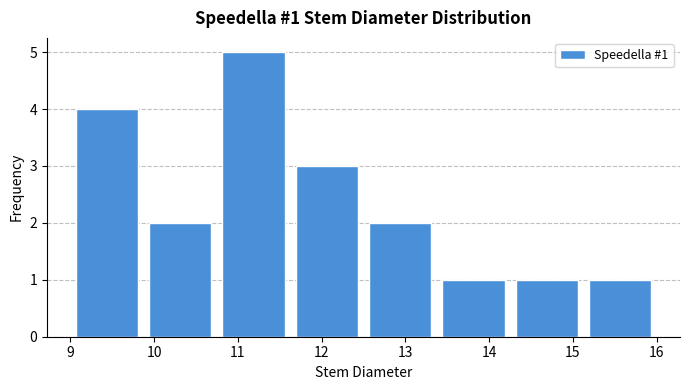

Over which range of the x-axis is the bar tallest?

10.8 to 11.6